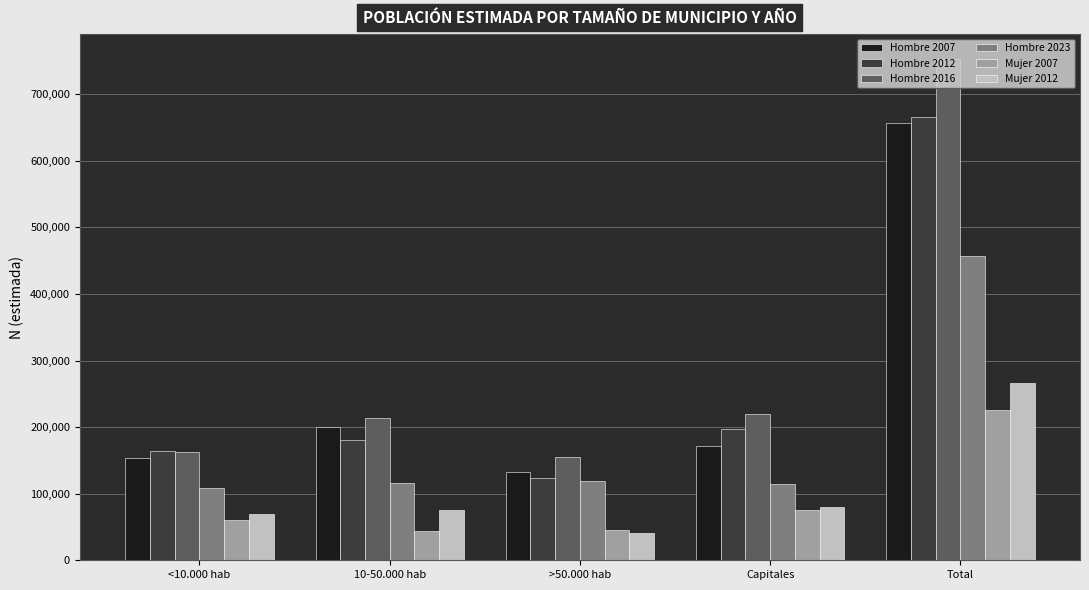

At which label is Hombre 2012 closest to 394751?

Capitales